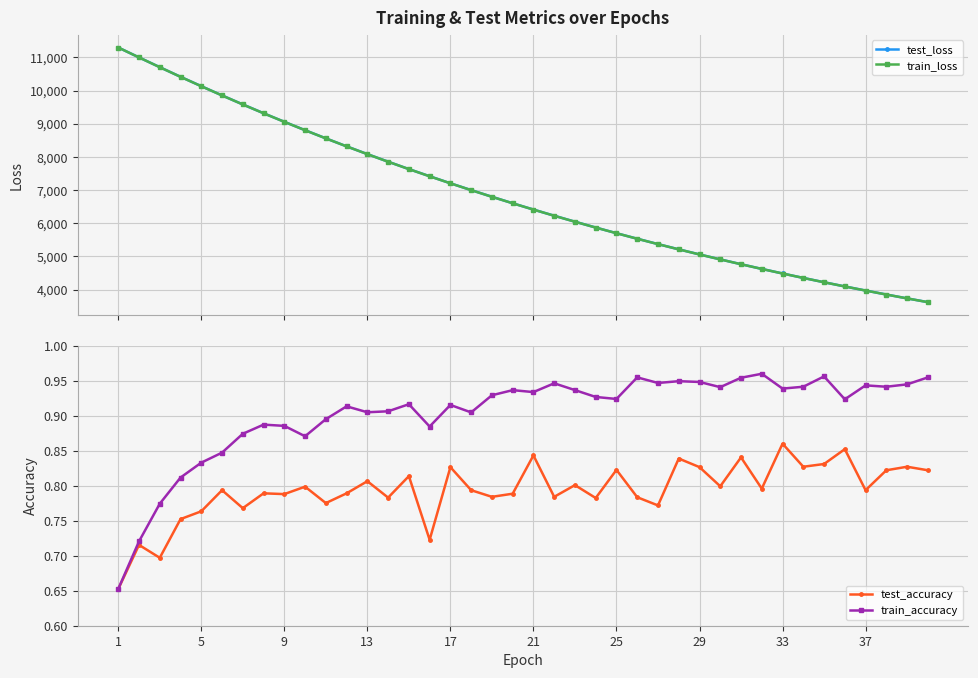

How many train_accuracy values are between 0 and 1?

40